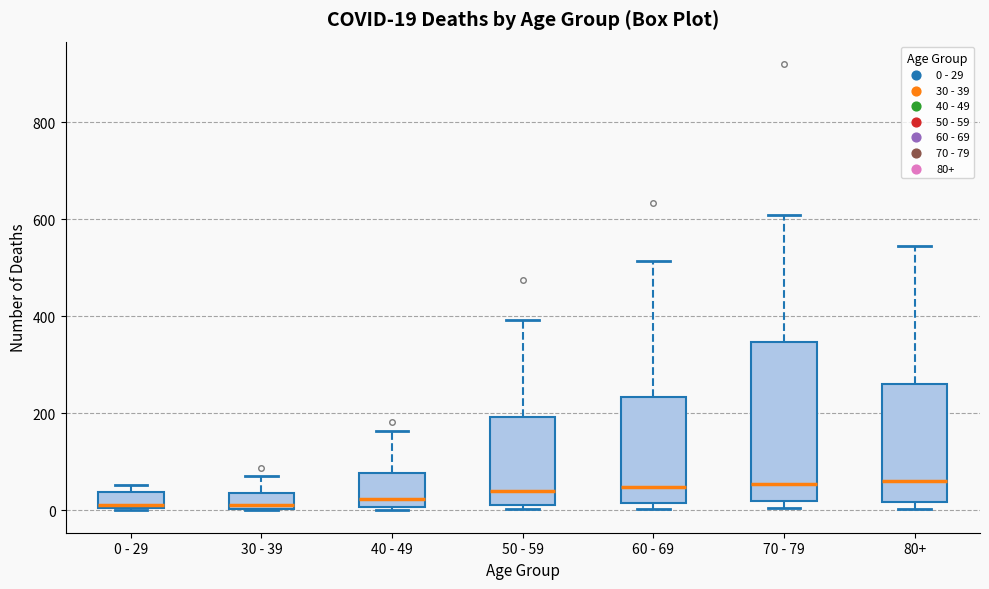

Which box is the tallest, from its lower edge to its upper edge?

70 - 79